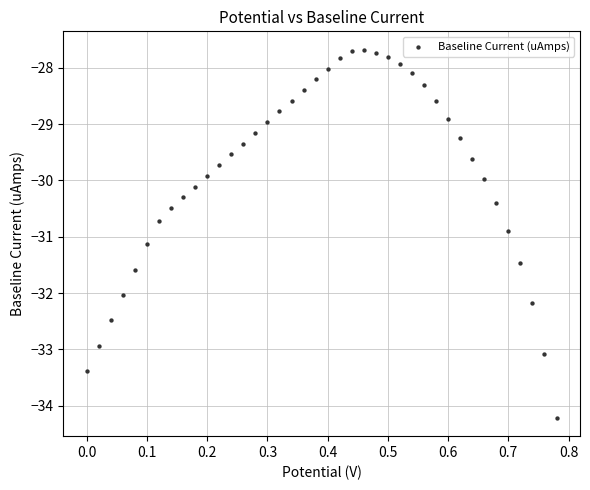

What is the range of Y values (max minus min)?

6.5